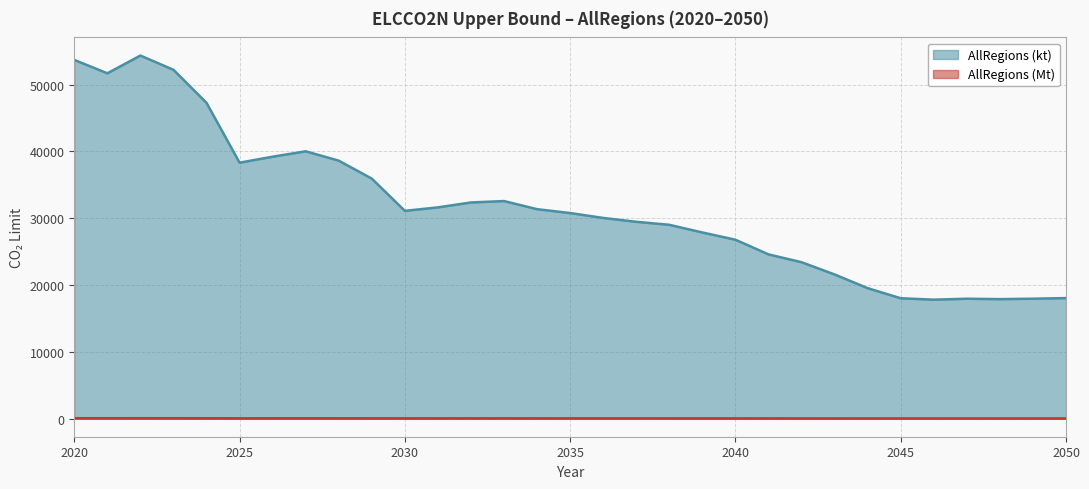

What is the value of the AllRegions (Mt) point at the 8th from the left?

40.0